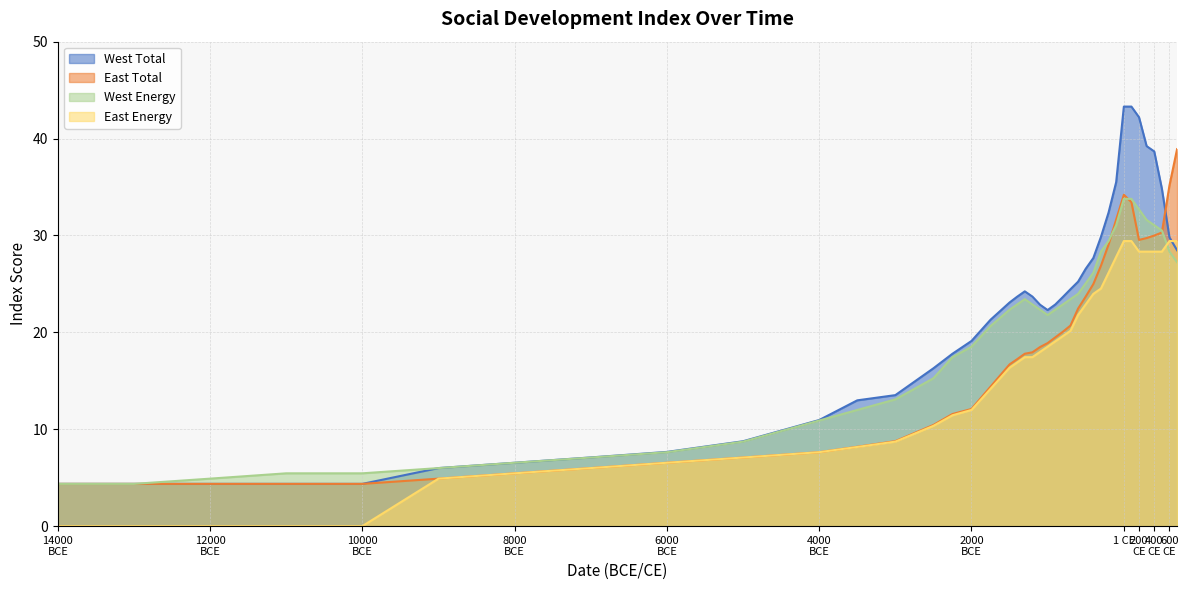

True or false: East Total has more than 0 points higher than both neighbors.

True